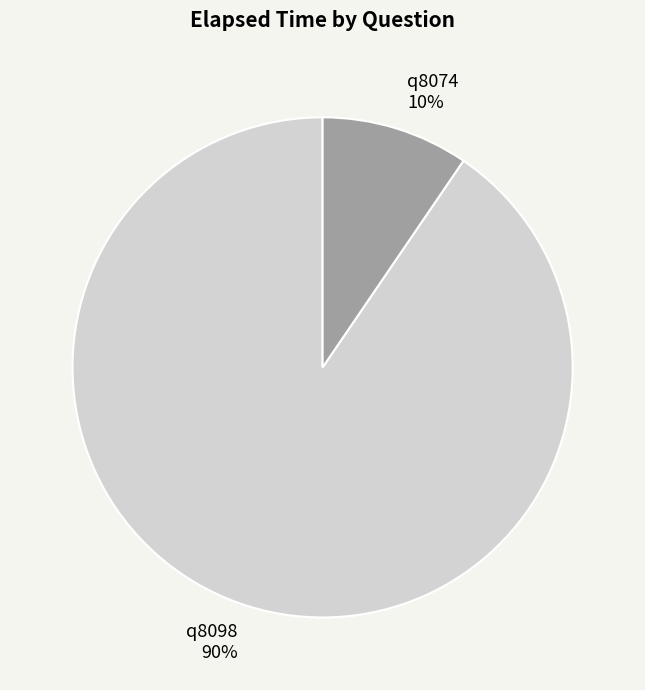

What is the smallest slice in the pie chart?

q8074